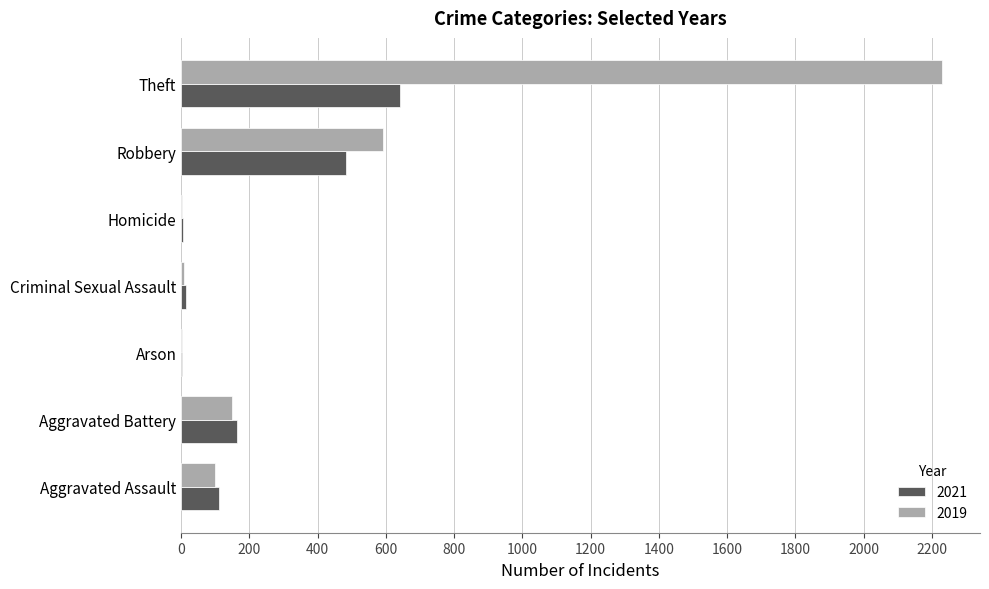

The value of 2019 at Aggravated Battery is 148. True or false?

True